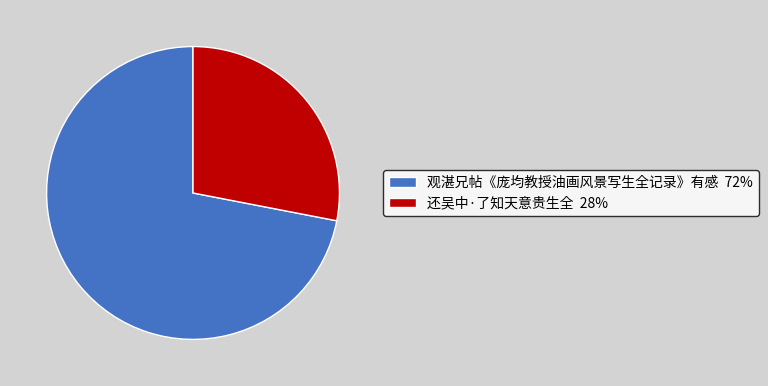

Which slice is the smallest?

还吴中·了知天意贵生全